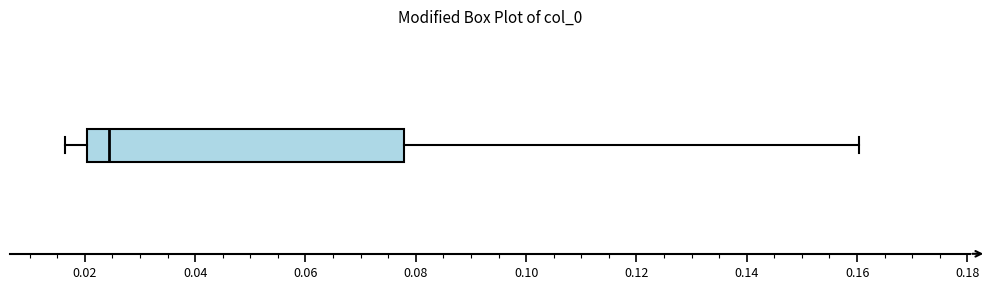

Read this box plot against the x-axis: the position of the median line, the range covered by the box, and the ends of both whiskers. The values are not printed on the chart, so give them approximately, as read against the axis.

median 0.024, box 0.020 to 0.078, whiskers 0.016 to 0.160